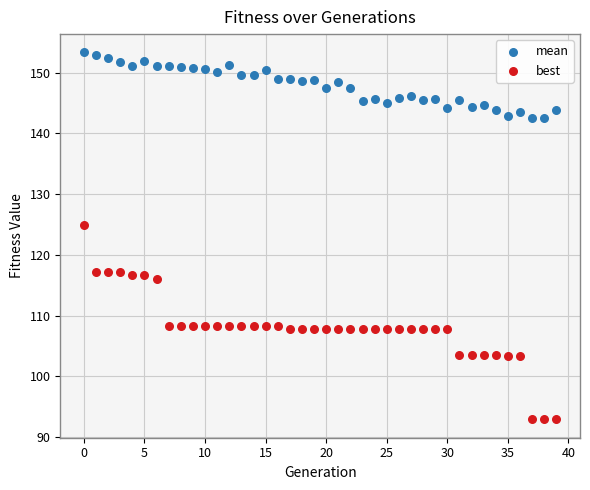

Which series reaches the minimum Y coordinate?

best